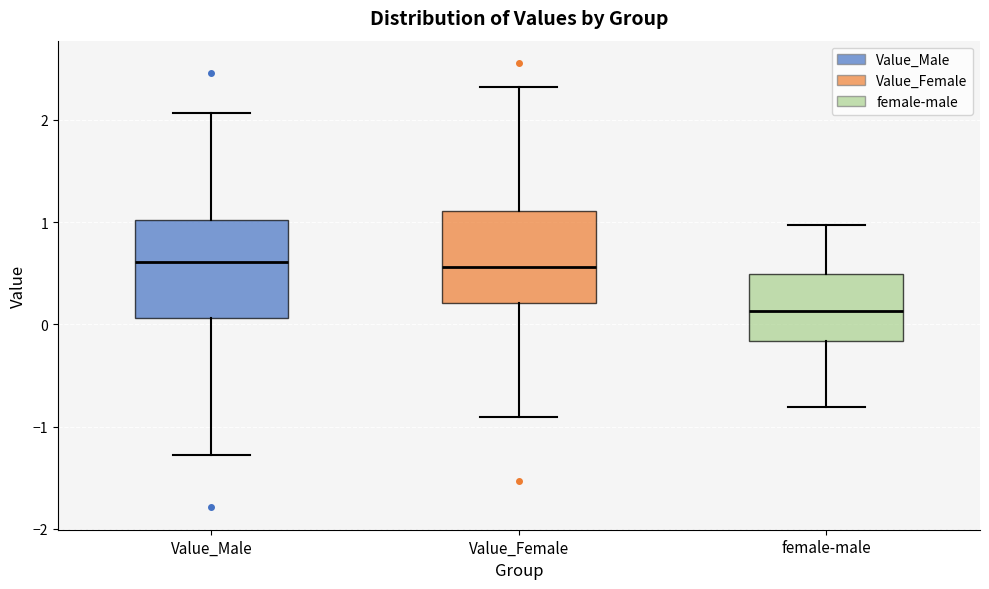

Where is the upper edge of the box for female-male on the y-axis? The values are not printed on the chart, so give them approximately, as read against the axis.

0.5